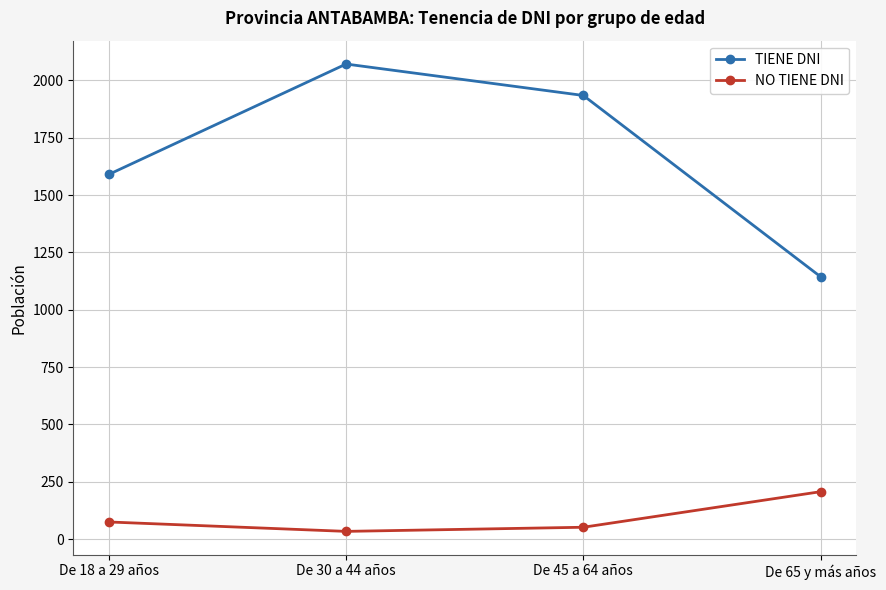

How many interior local peaks does the TIENE DNI series have?

1